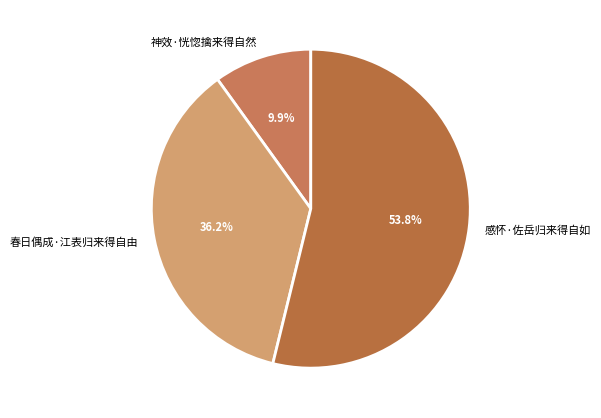

What is the total percentage of 感怀·佐岳归来得自如 and 春日偶成·江表归来得自由?

90.1%